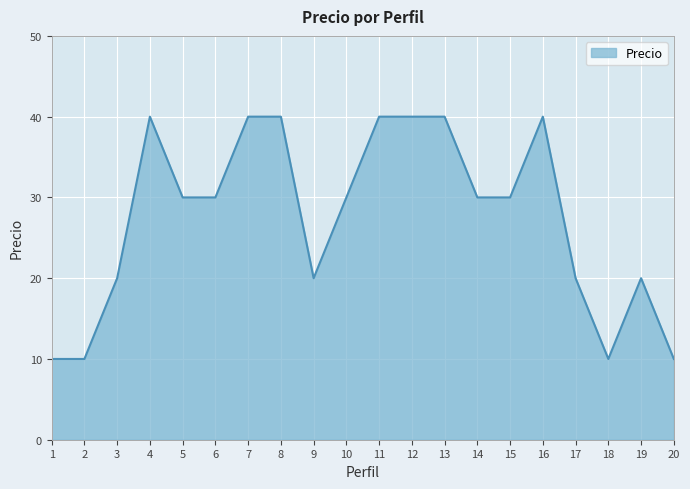

Reading right to left, list all the values displayed in this chart.

10	20	10	20	40	30	30	40	40	40	30	20	40	40	30	30	40	20	10	10